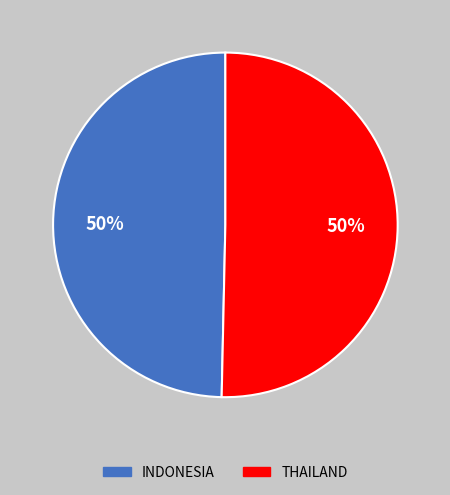

The INDONESIA slice represents 36% of the pie. True or false?

False